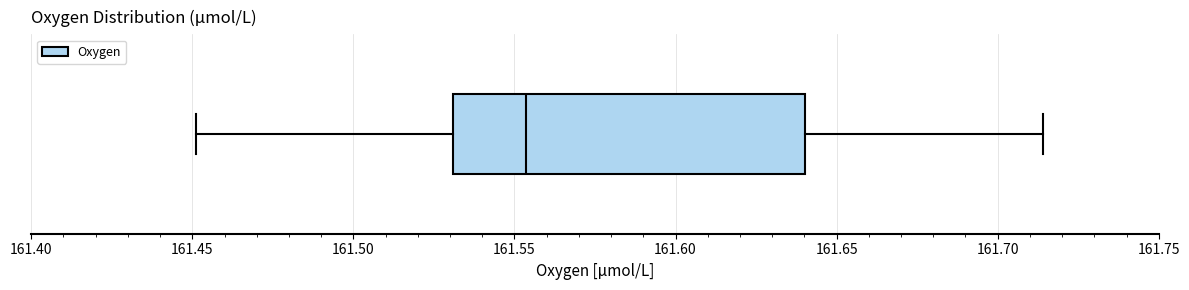

Transcribe this box plot: give where the median line is, the range the box spans, and where the two whiskers end, as read against the x-axis. The values are not printed on the chart, so give them approximately, as read against the axis.

median 161.555, box 161.530 to 161.640, whiskers 161.450 to 161.715